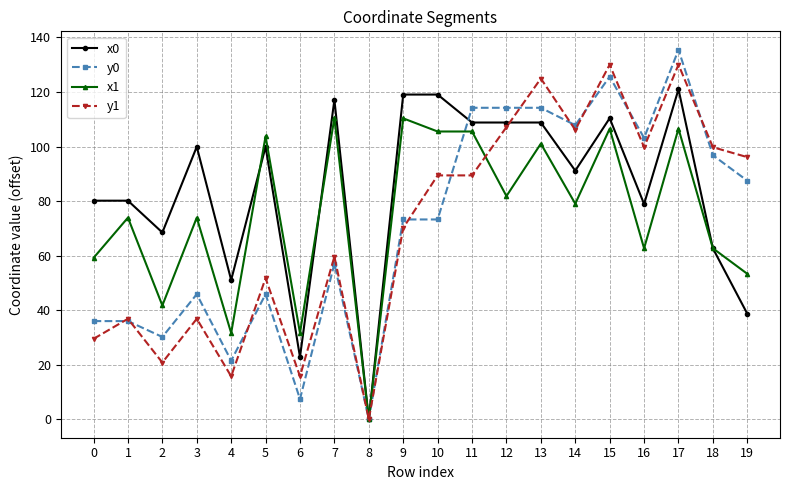

What is the maximum value shown in the chart?

135.5